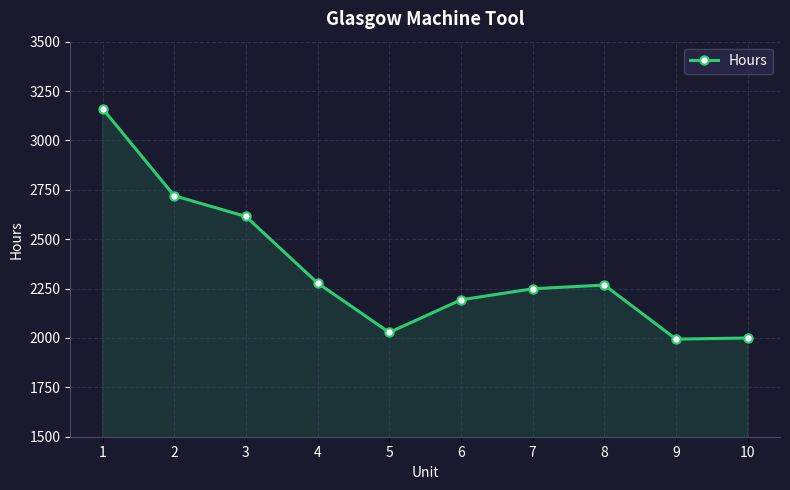

Read the value at 4, to the nearest 100.

2300